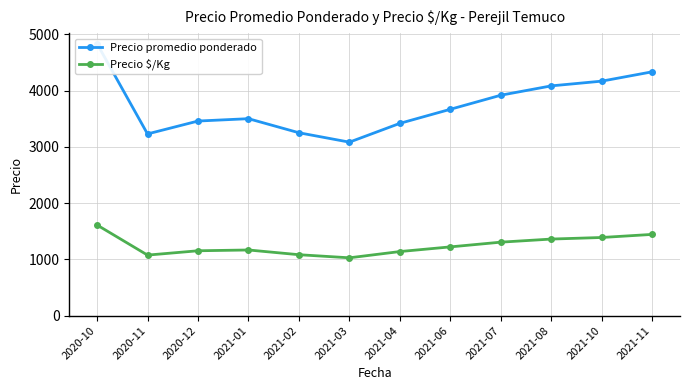

Reading left to right, what are all the values shown in this chart?

Precio promedio ponderado: 4833	3229	3458	3500	3250	3083	3417	3667	3917	4083	4167	4333
Precio $/Kg: 1611	1076	1153	1167	1083	1028	1139	1222	1306	1361	1389	1444